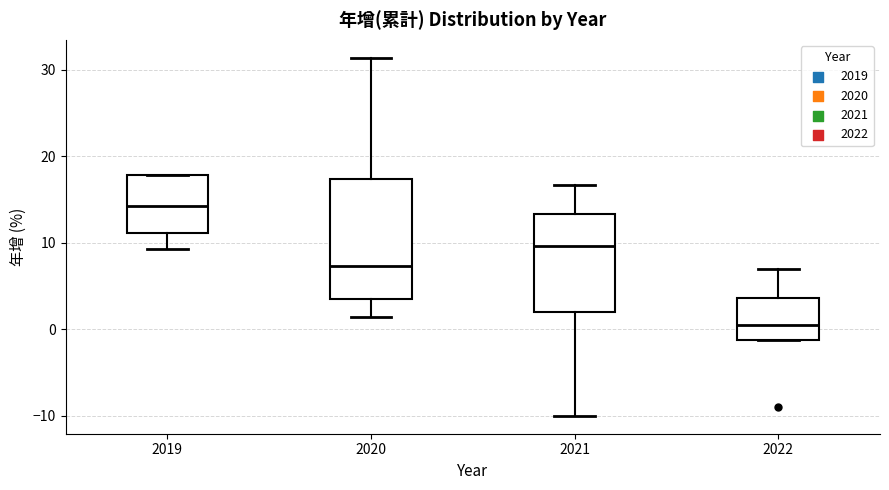

Which box's median line is the lowest?

2022